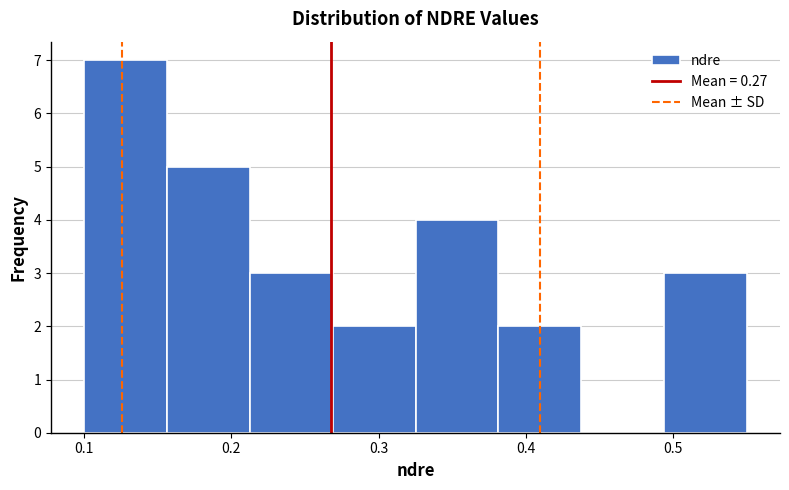

Which range on the x-axis has the tallest bar?

0.10 to 0.16